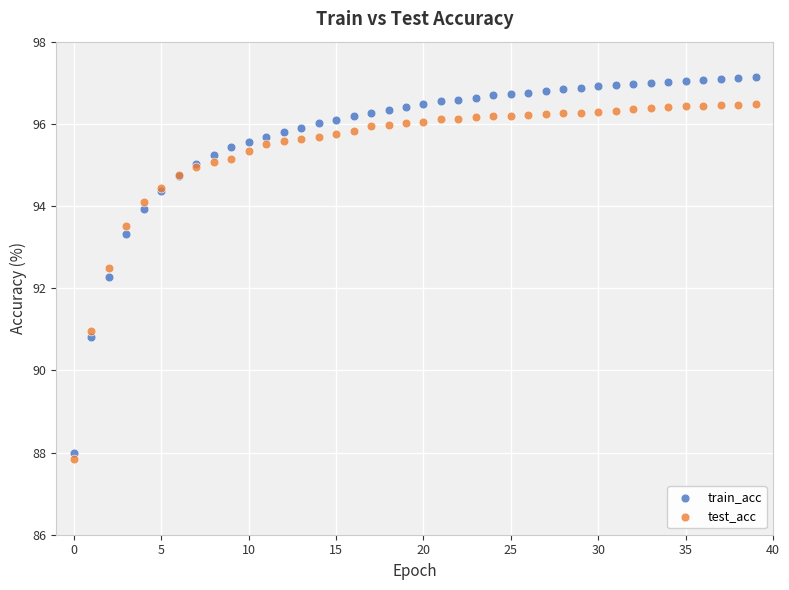

Which series reaches the maximum Y coordinate?

train_acc